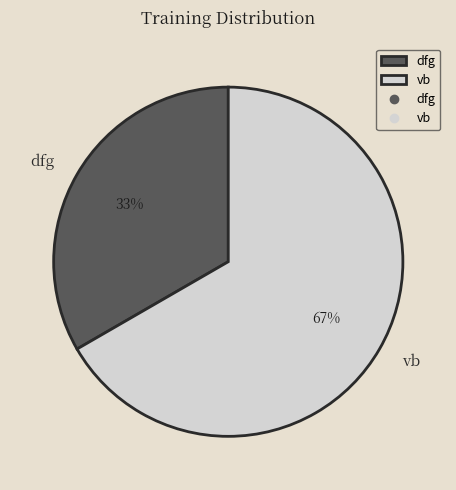

How many segments does this pie chart have?

2